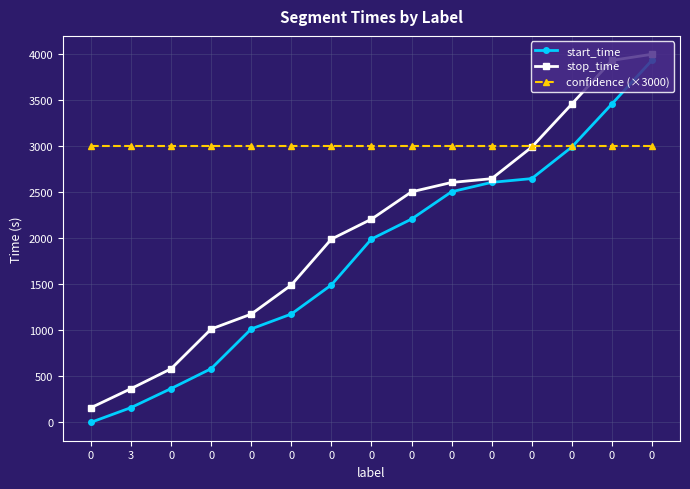

Count the number of data series in this chart.

3